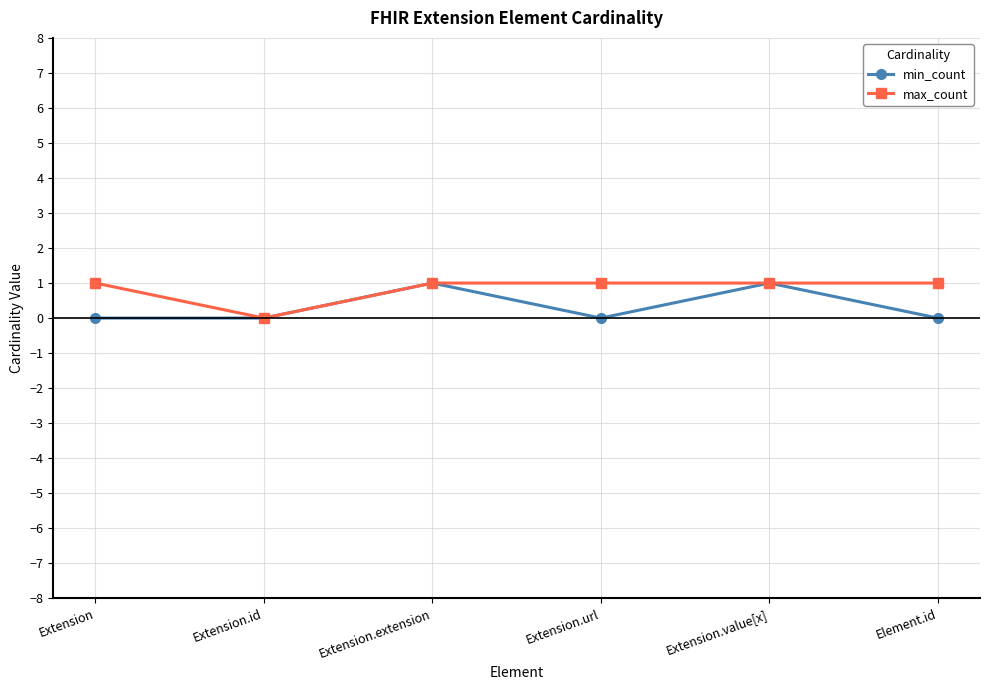

At which label does max_count reach its minimum?

Extension.id